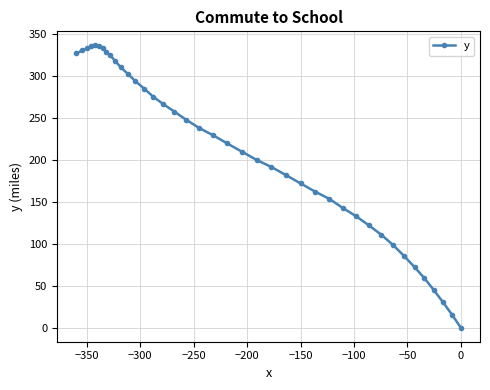

What is the sum of all values?

8424.0